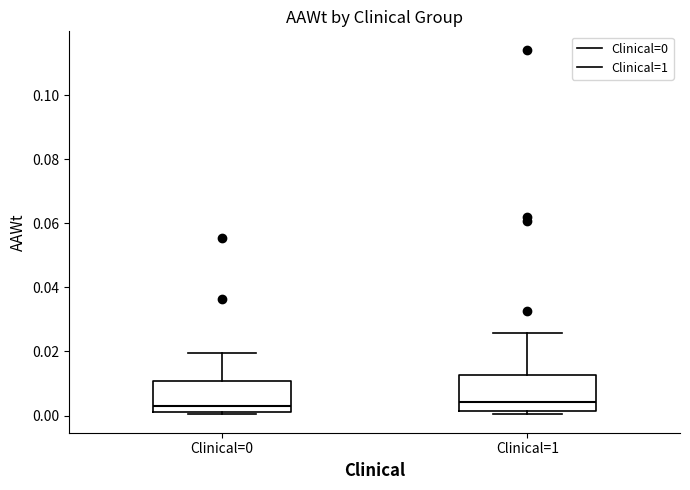

Reading left to right, read every box against the y-axis: the position of its median line, the range the box covers, and the ends of its whiskers. The values are not printed on the chart, so give them approximately, as read against the axis.

Clinical=0: median 0.004, box 0.002 to 0.010, whiskers 0.000 to 0.020
Clinical=1: median 0.004, box 0.002 to 0.012, whiskers 0.000 to 0.026